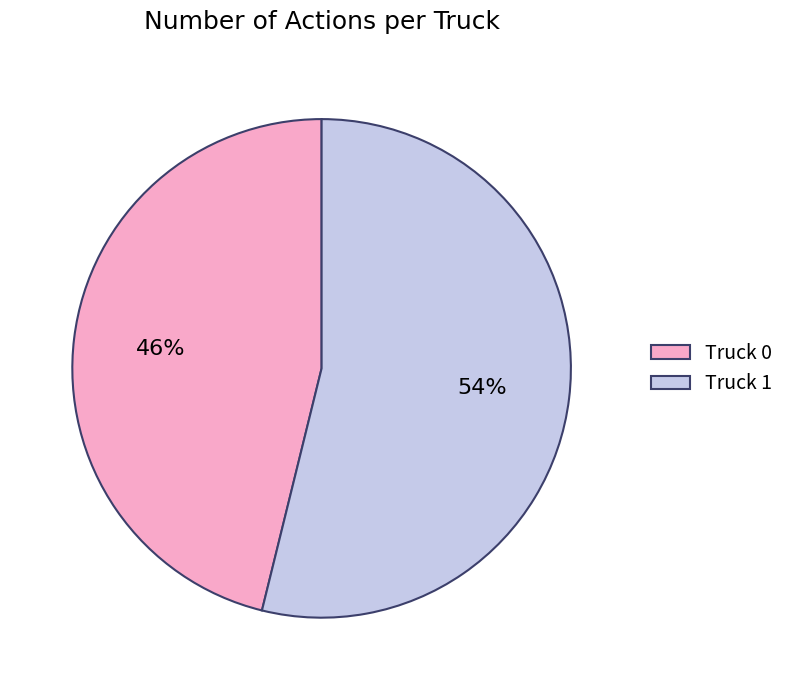

To the nearest percent, what is the combined percentage of Truck 0 and Truck 1?

100%